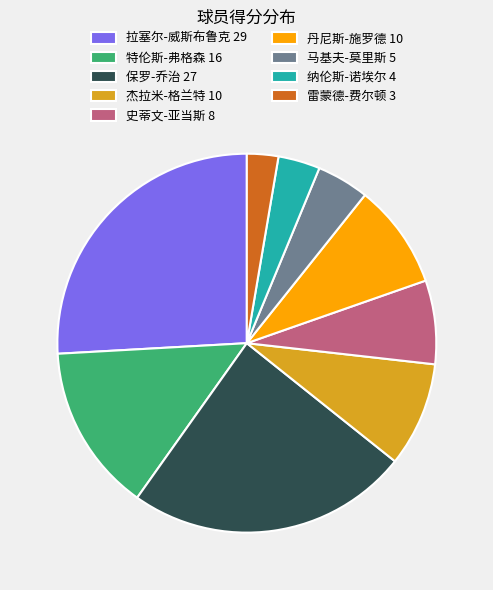

Which slice is the largest?

拉塞尔-威斯布鲁克 29